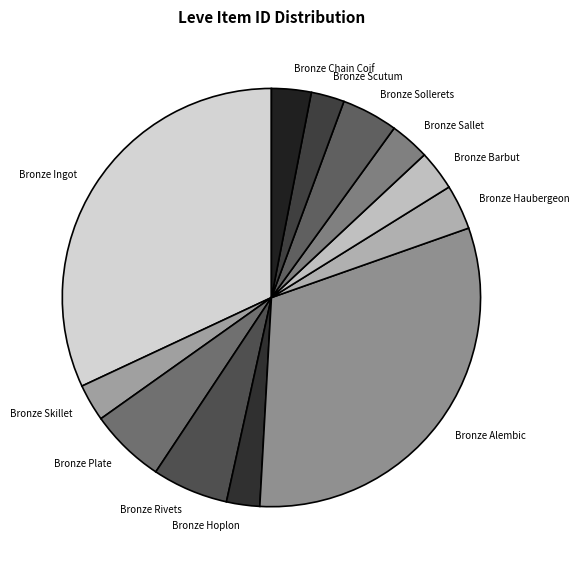

To the nearest percent, what is the average slice percentage?

8%